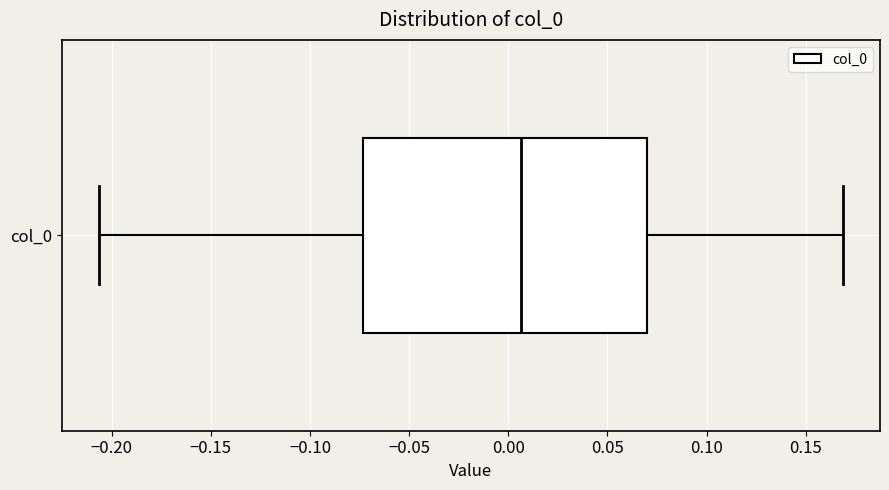

Transcribe this box plot: give where the median line is, the range the box spans, and where the two whiskers end, as read against the x-axis. The values are not printed on the chart, so give them approximately, as read against the axis.

median 0.005, box -0.075 to 0.070, whiskers -0.205 to 0.170